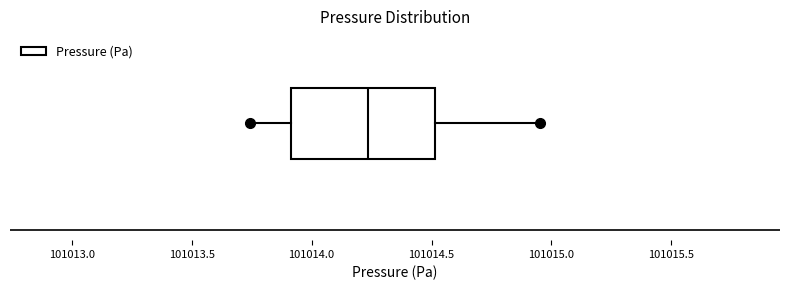

Transcribe this box plot: give where the median line is, the range the box spans, and where the two whiskers end, as read against the x-axis. The values are not printed on the chart, so give them approximately, as read against the axis.

median 101014.25, box 101013.90 to 101014.50, whiskers 101013.75 to 101014.95